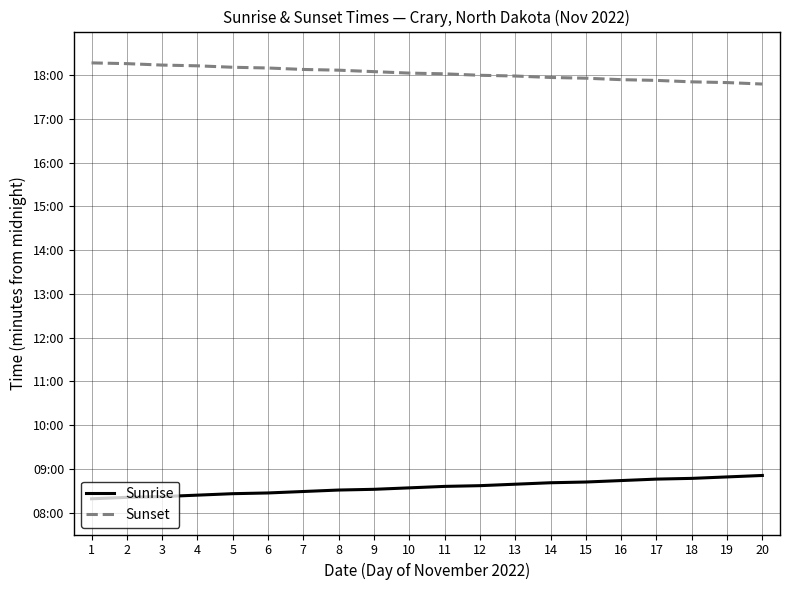

Is it true that Sunset equals 1070 at 19?

True